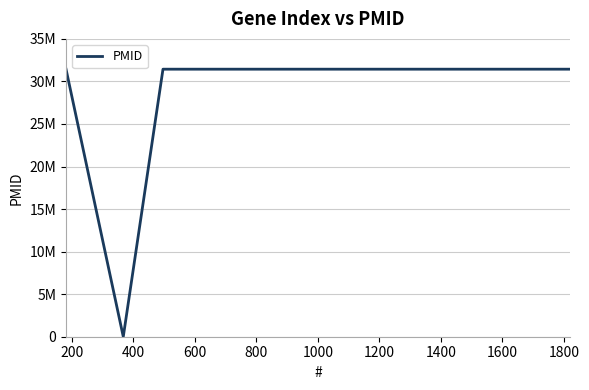

Is this an area chart (filled region under the line)?

No